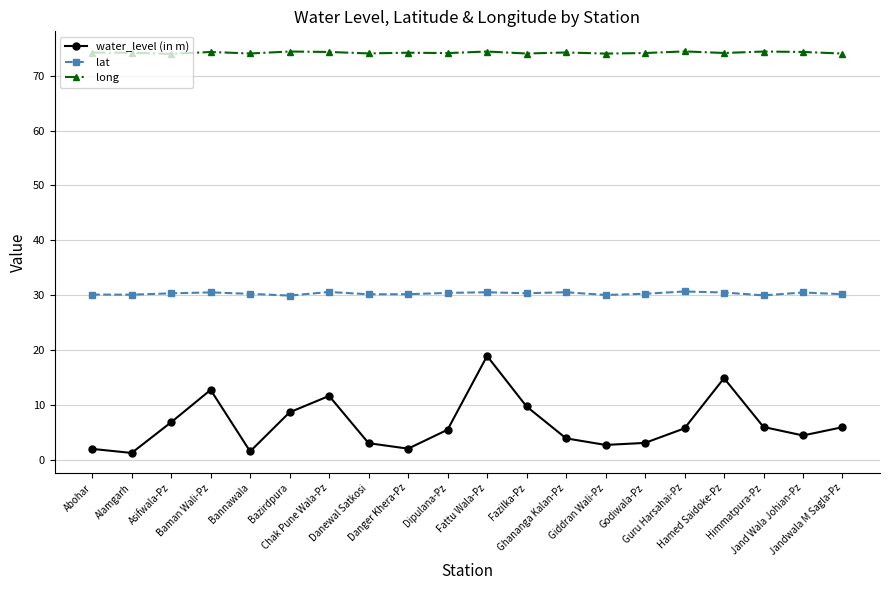

What is the difference between the maximum and second lowest values in the water_level (in m) series?

17.4